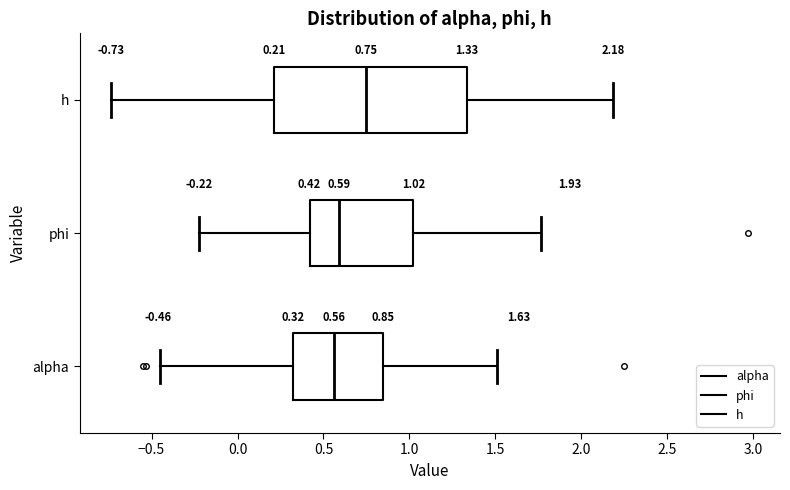

Comparing the boxes themselves (not the whiskers), which one is the widest?

h